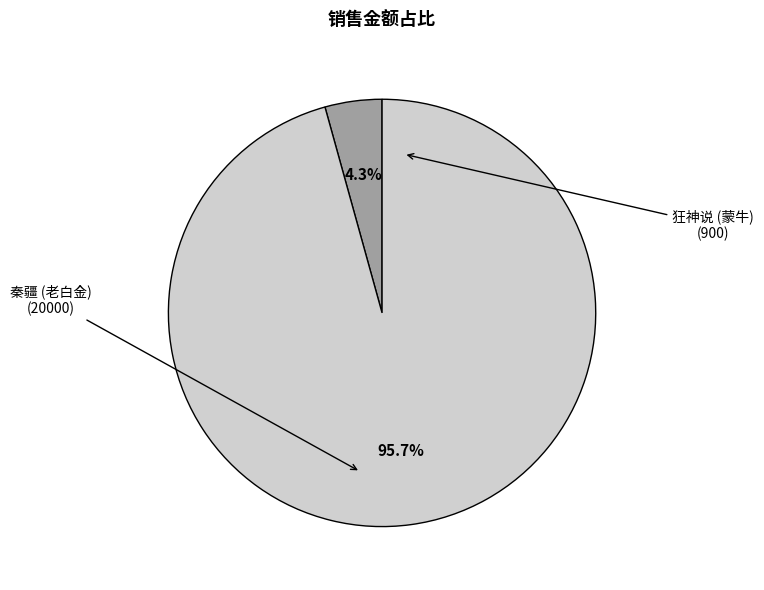

Is there a majority slice in this chart?

Yes